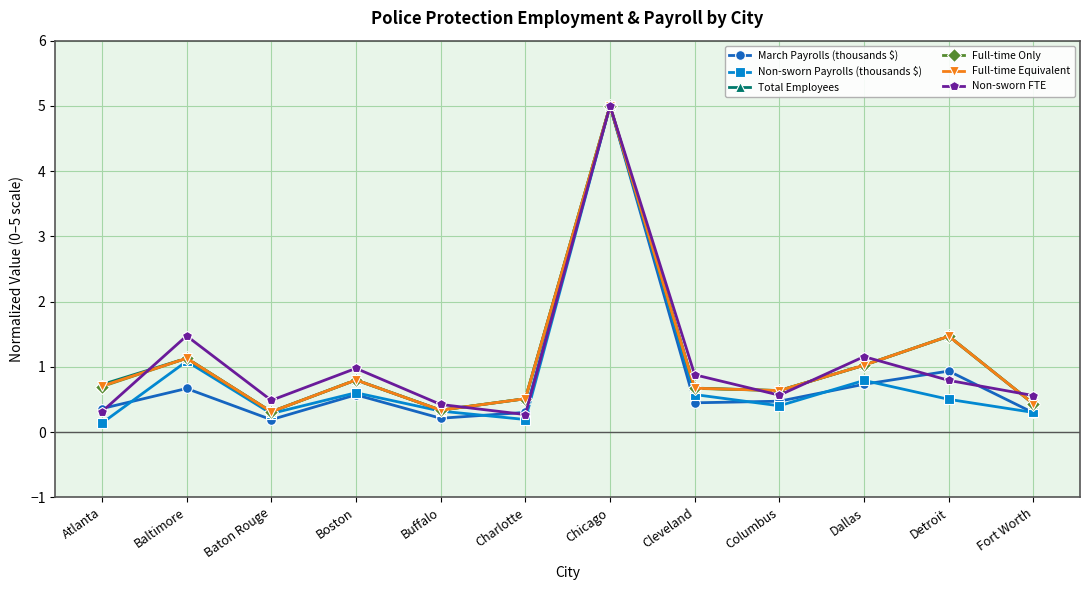

What position from the left is Baltimore?

2